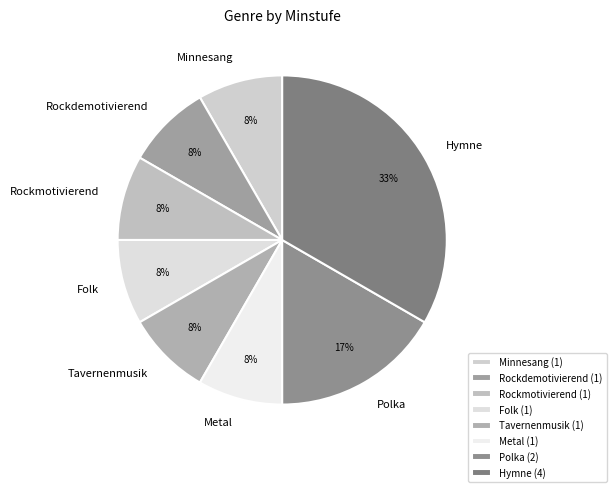

True or false: Minnesang accounts for 3% of the total.

False